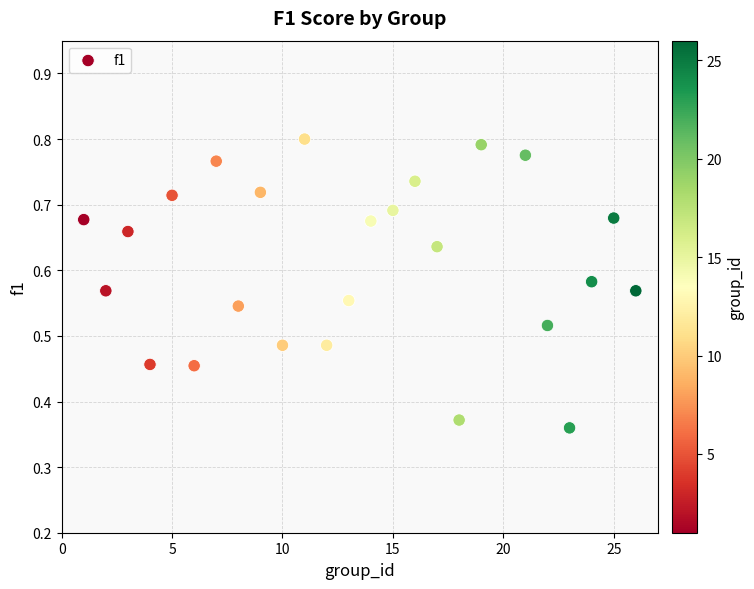

What is the range of X values (max minus min)?

25.0